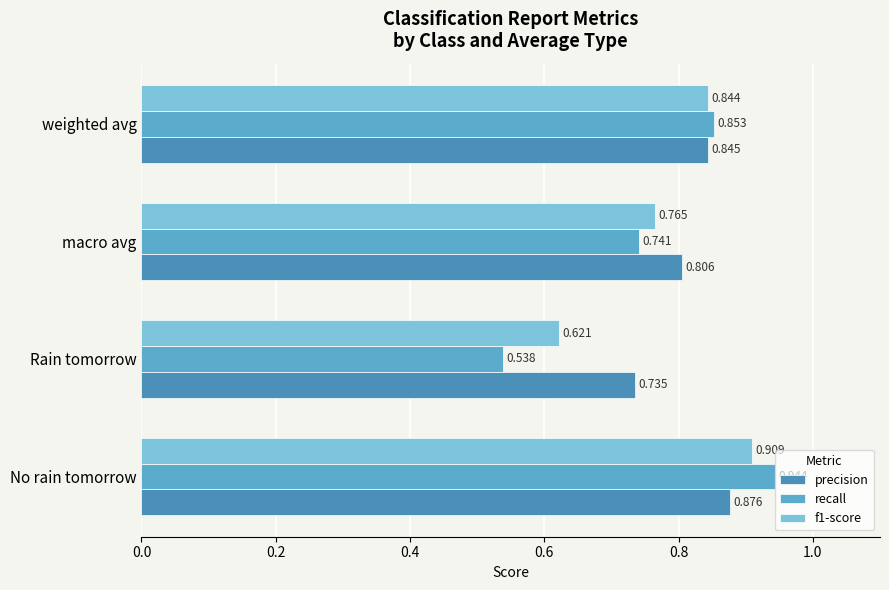

How many categories are shown in the chart?

4